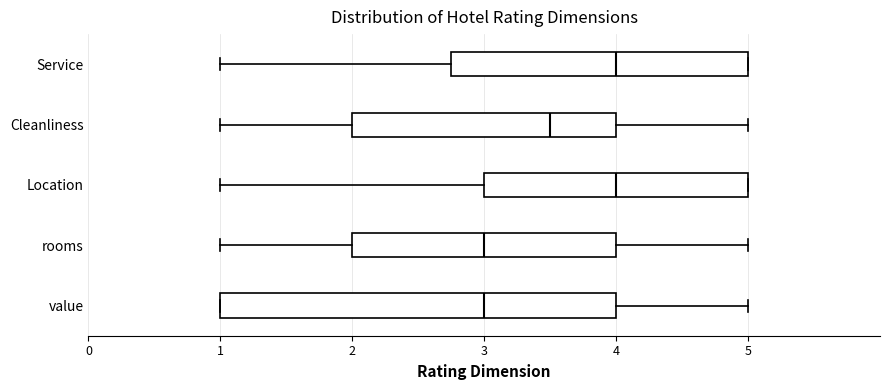

Where is the right edge of the box for rooms on the x-axis? The values are not printed on the chart, so give them approximately, as read against the axis.

4.0